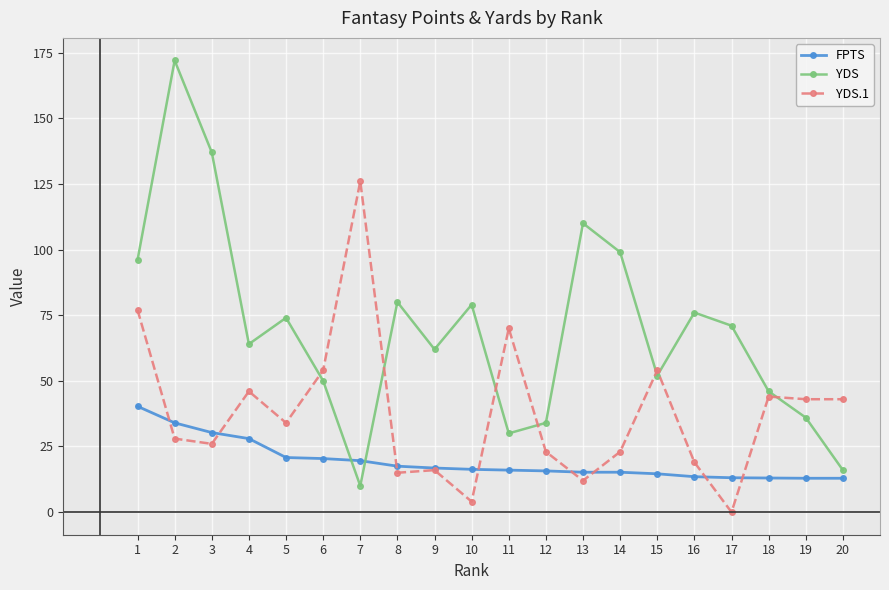

What is the difference between the maximum and second lowest values in the YDS series?

156.0